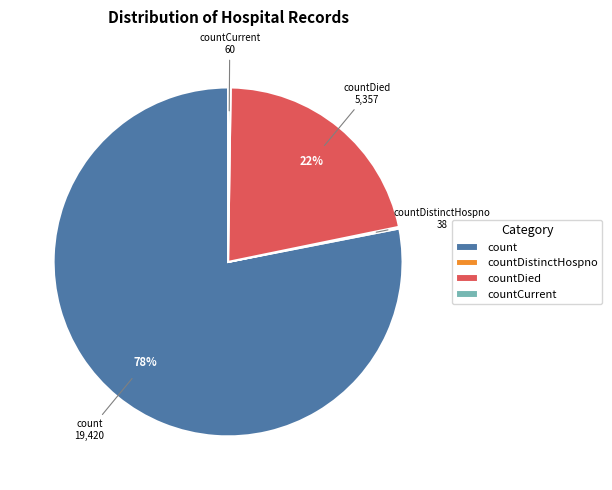

Is there a majority slice in this chart?

Yes